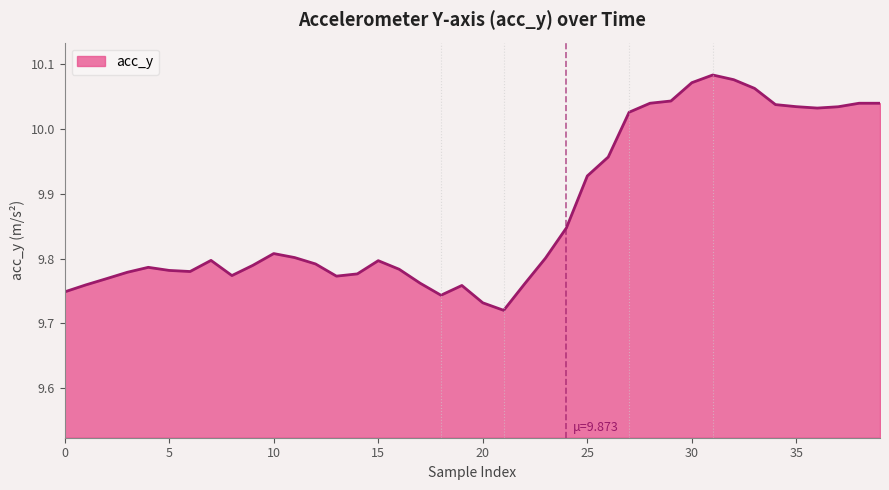

What is the difference between the maximum and minimum values?

0.4